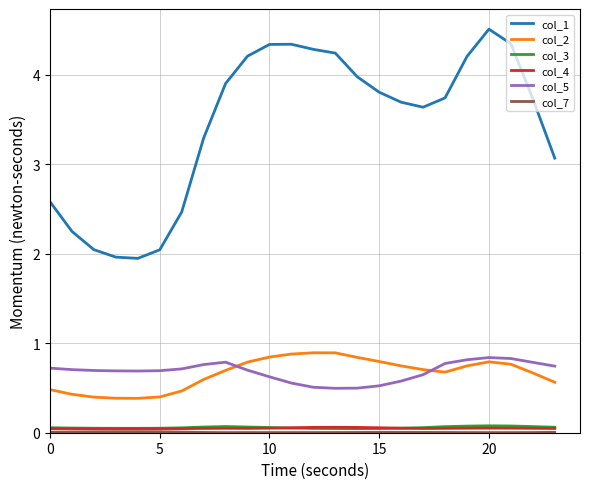

Which series has the largest range (max minus min)?

col_1